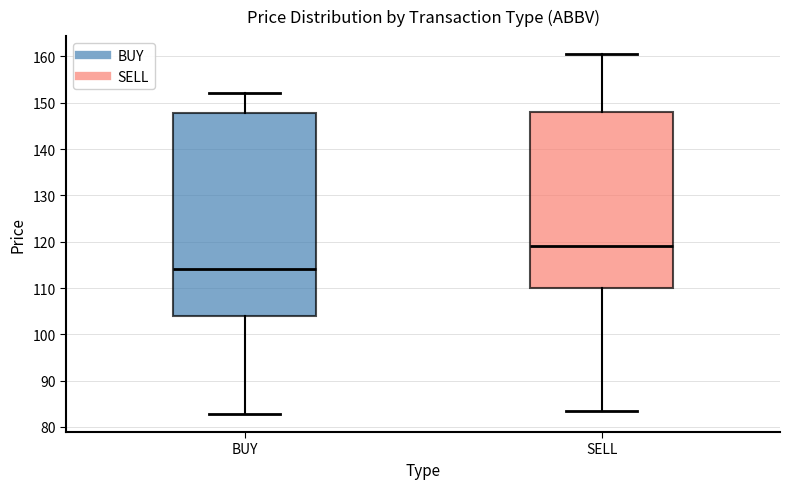

Reading left to right, read every box against the y-axis: the position of its median line, the range the box covers, and the ends of its whiskers. The values are not printed on the chart, so give them approximately, as read against the axis.

BUY: median 114, box 104 to 148, whiskers 83 to 152
SELL: median 119, box 110 to 148, whiskers 84 to 161